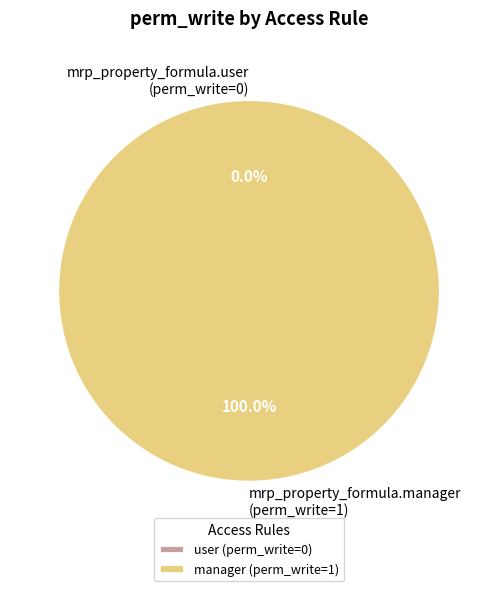

What percentage is the access_mrp_property_formula_manager slice, to the nearest percent?

100%